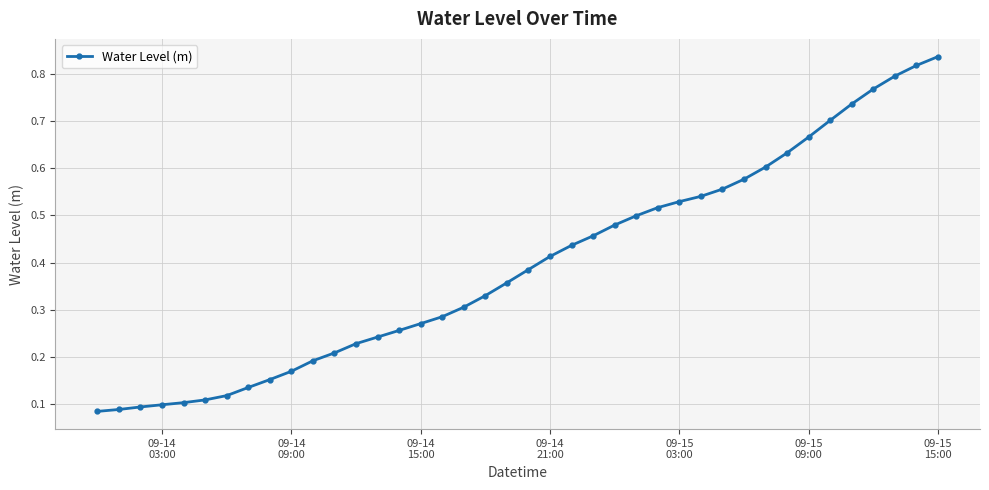

How many values are between 0 and 1?

40